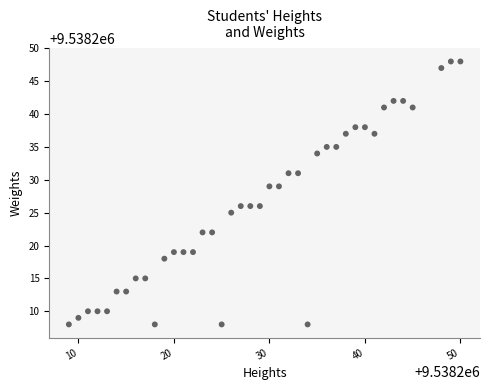

What is the range of Y values (max minus min)?

40